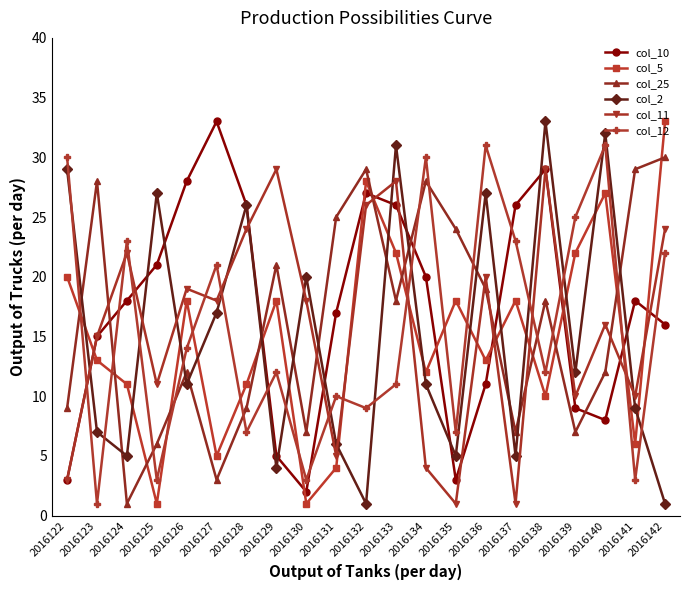

What is the sum of the col_2 values at 2016122 and 2016140?

61